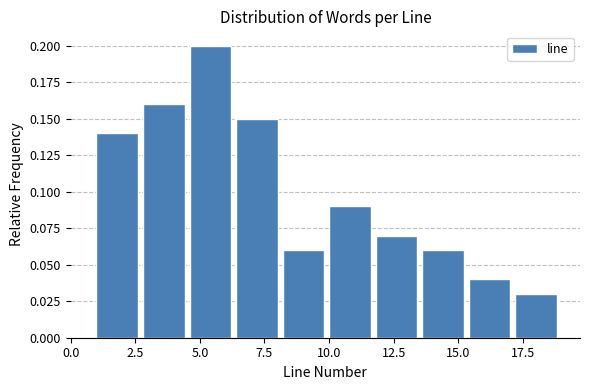

Around what value on the x-axis is the tallest bar? Give the approximate position of its centre, as read against the axis.

5.5